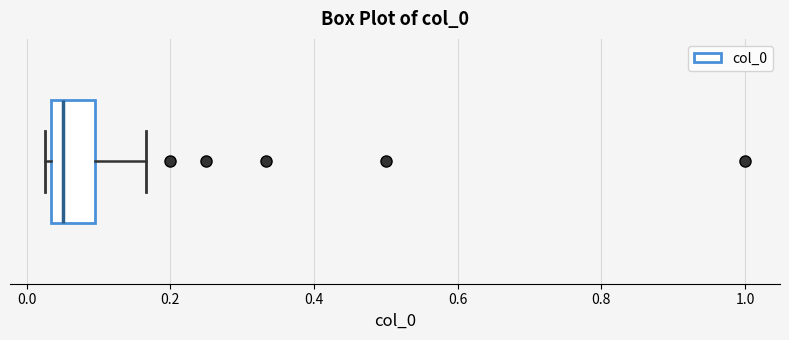

Where is the left edge of the box on the x-axis? The values are not printed on the chart, so give them approximately, as read against the axis.

0.04